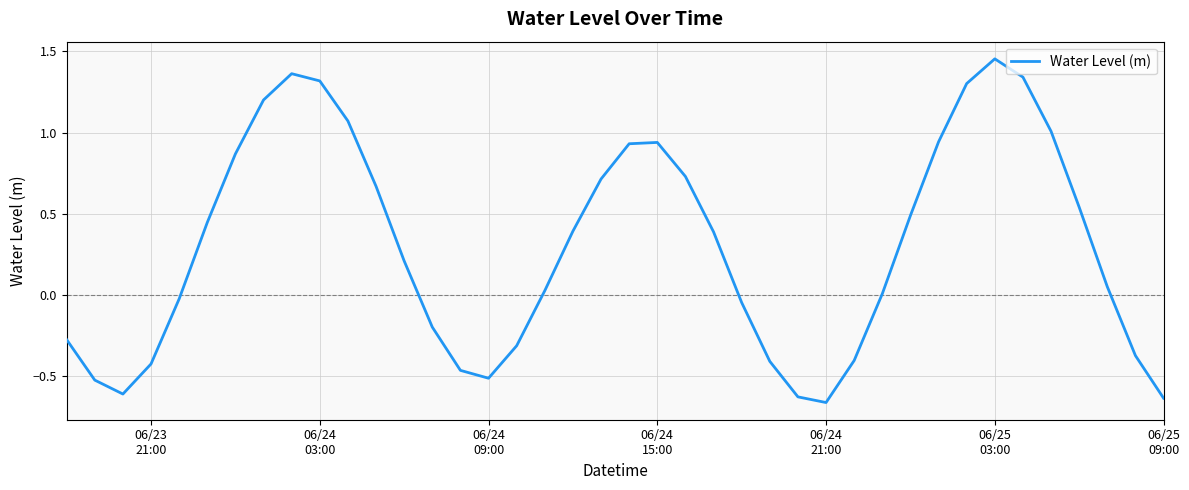

What is the sum of all values?

11.9